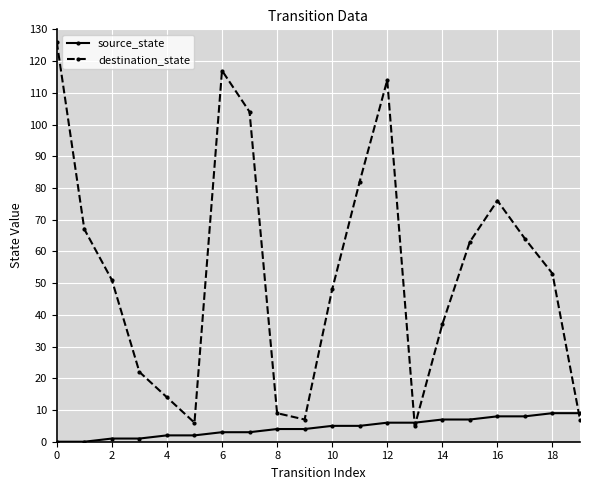

How many interior local peaks does the destination_state series have?

3